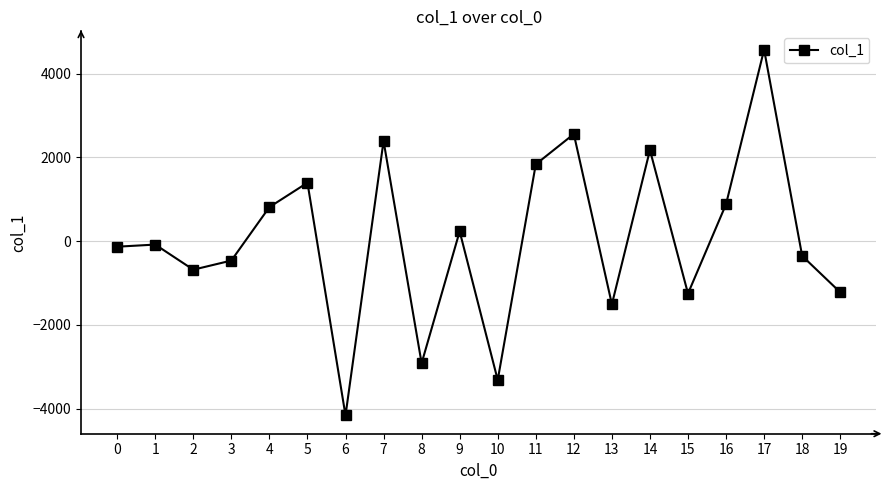

What is the average value?

38.5